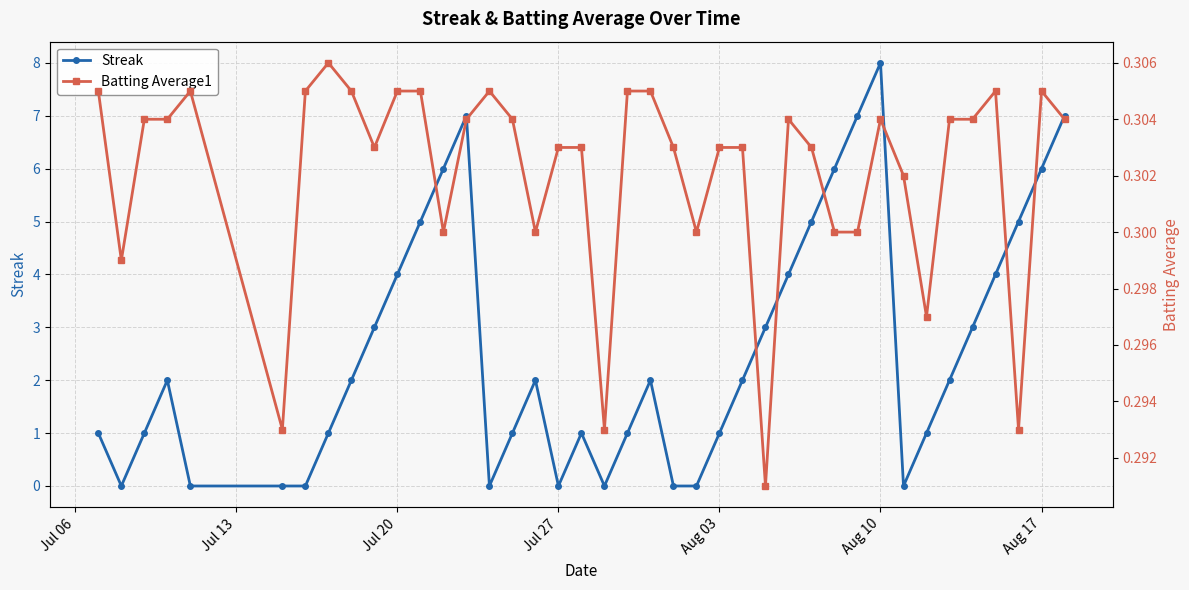

How many interior local valleys does the Streak series have?

5